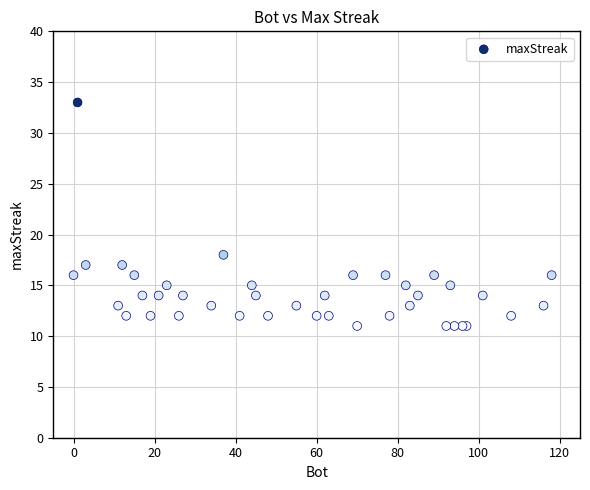

What Y value in the scatter plot is closest to 22?

18